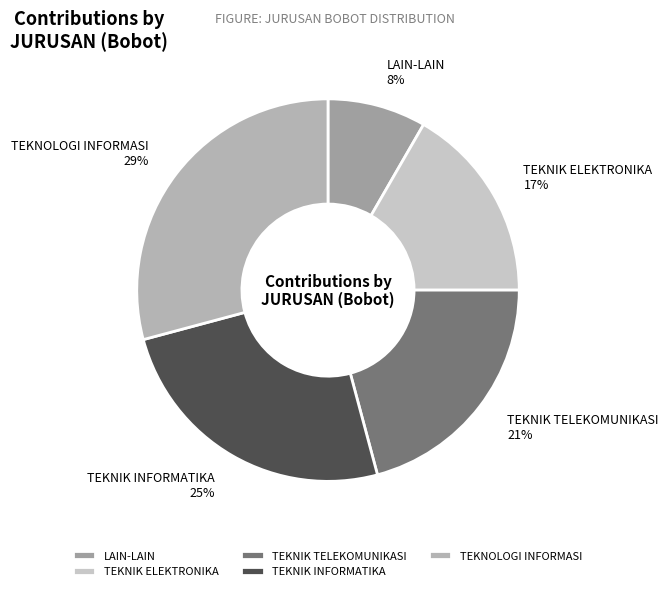

Is TEKNIK INFORMATIKA the majority of the pie?

No